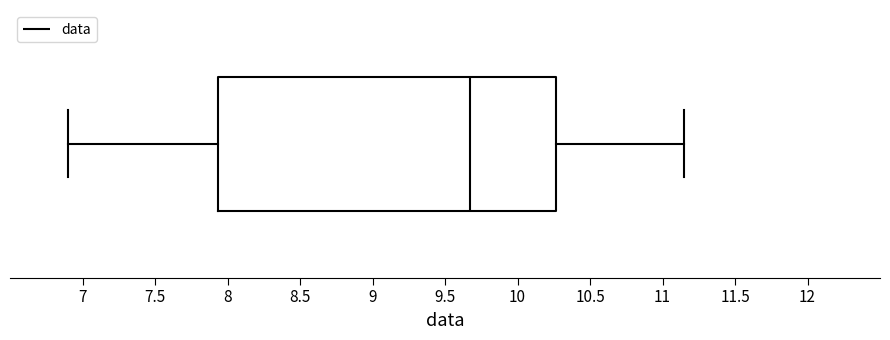

Where does the left whisker of the box end on the x-axis? The values are not printed on the chart, so give them approximately, as read against the axis.

6.90